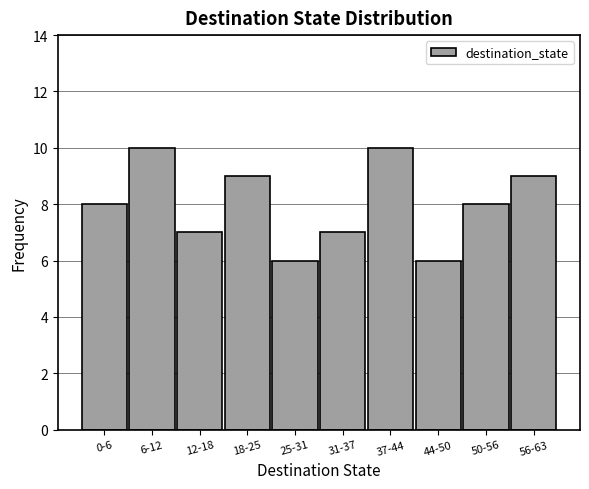

Reading right to left, what are all the values shown in this chart?

9	8	6	10	7	6	9	7	10	8